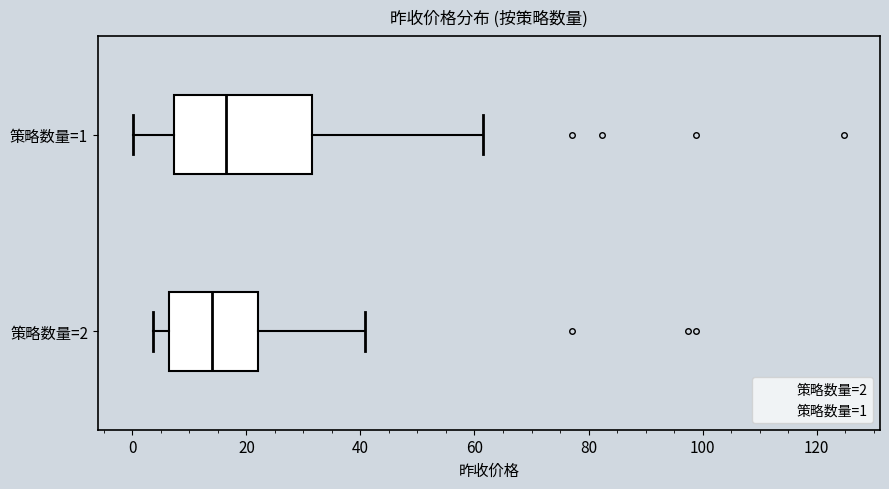

Comparing the boxes themselves (not the whiskers), which one is the widest?

策略数量=1